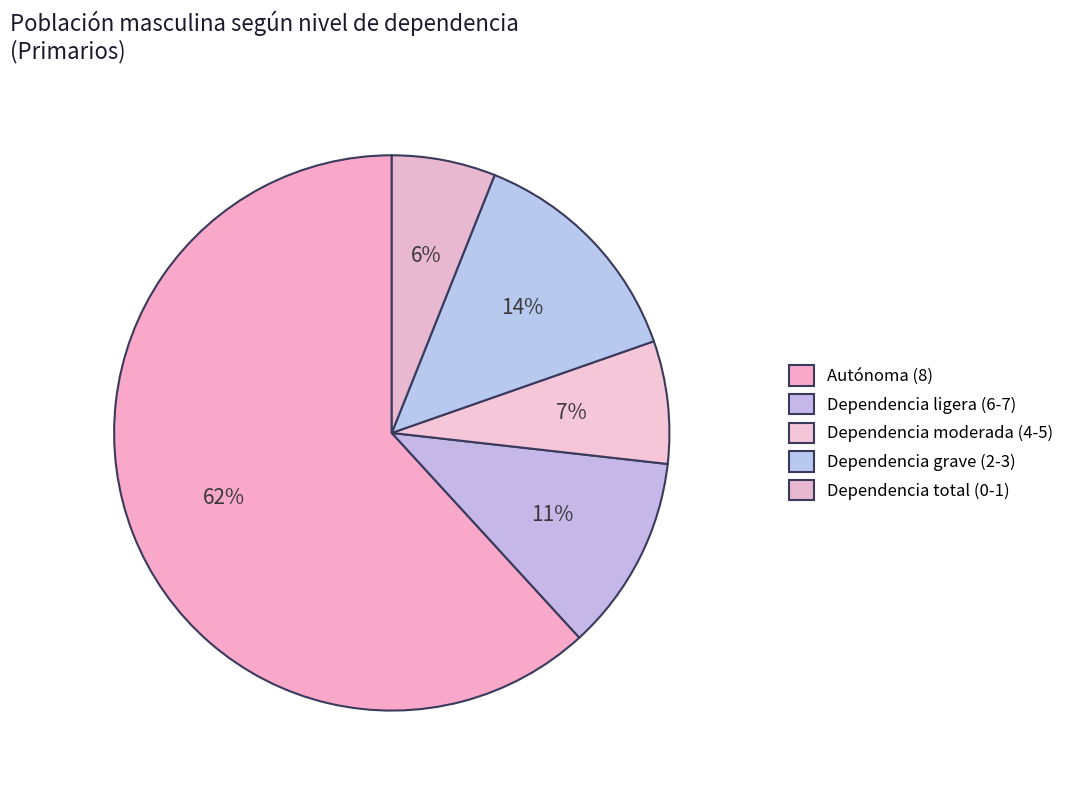

How many segments does this pie chart have?

5